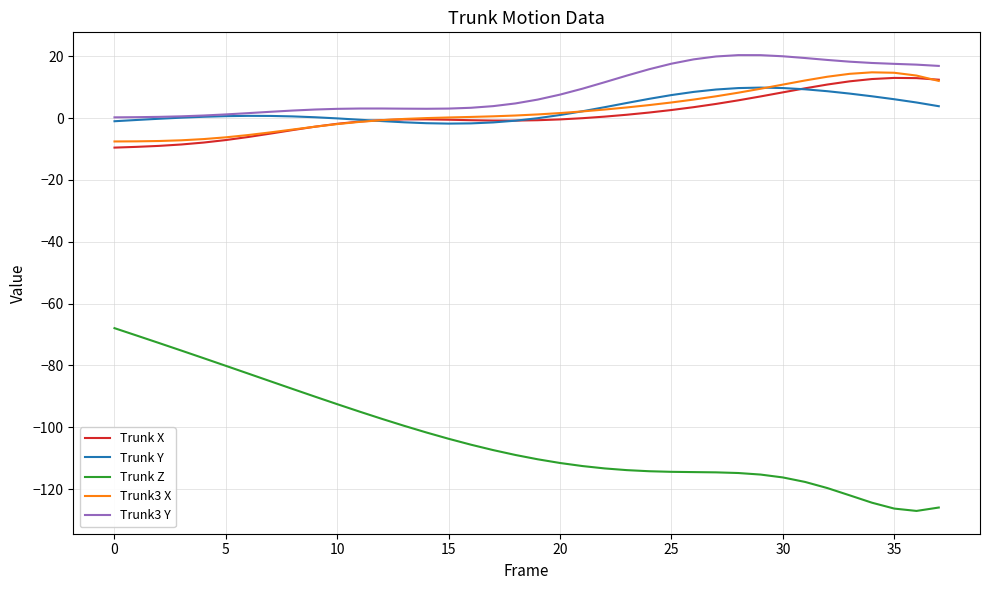

True or false: Trunk Z and Trunk Y cross at least once.

False